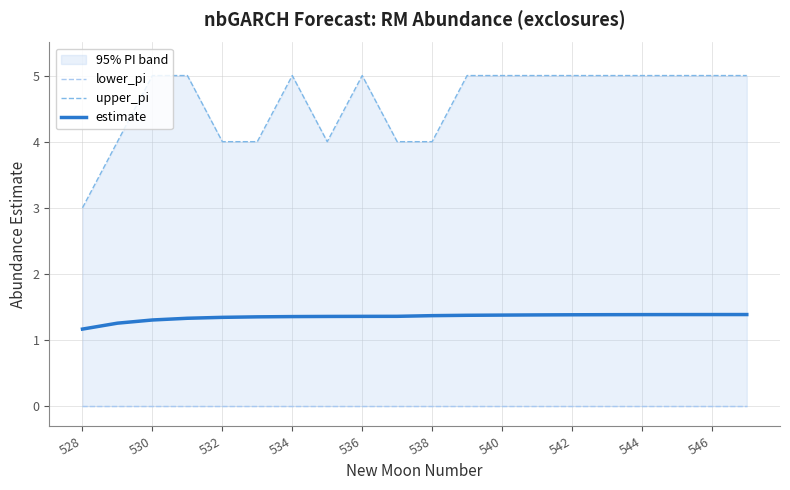

The value of estimate at 538 is 1.4. True or false?

True